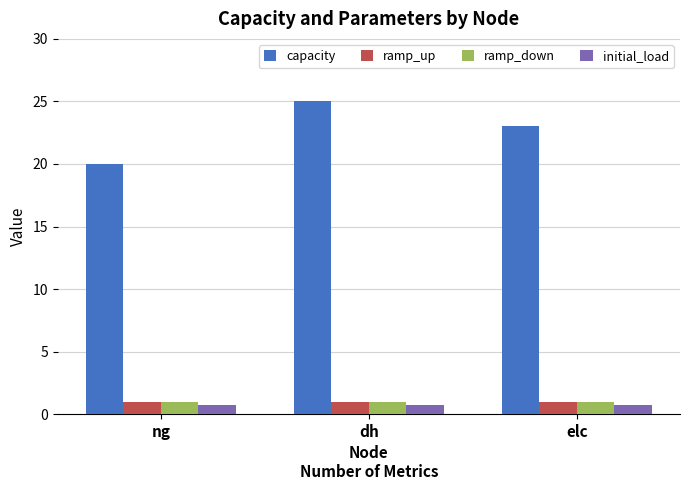

What is the total value across all series at dh?

27.7